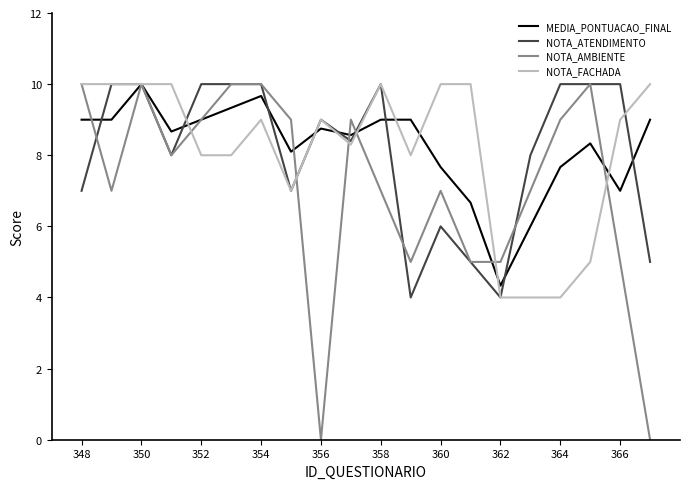

Which series has the widest spread of values?

NOTA_AMBIENTE